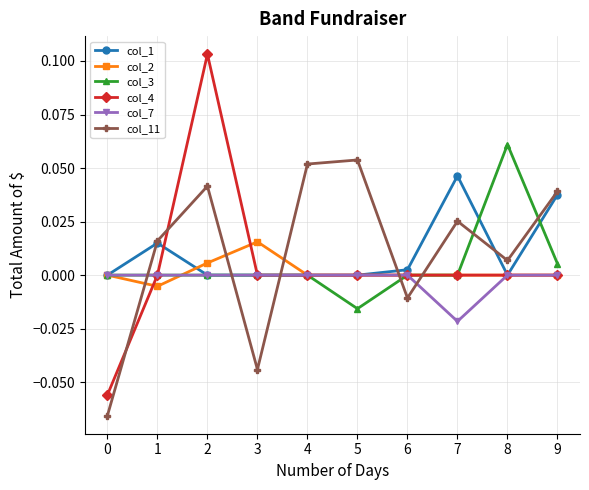

Is it true that col_4 equals 0.1 at 7?

False